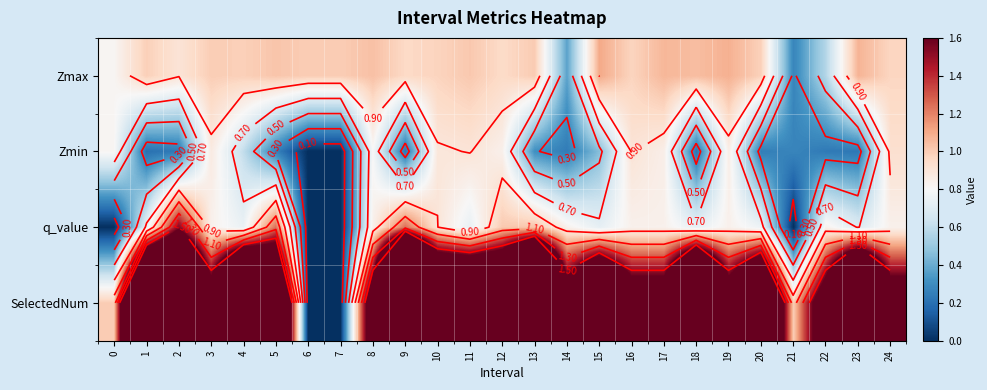

Which category has the lowest value across all series?

6